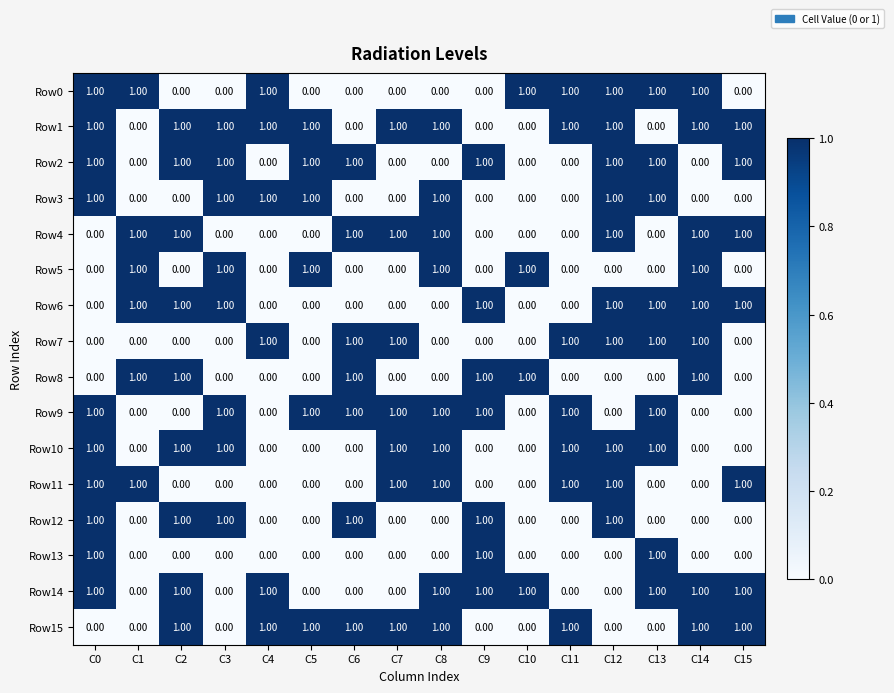

What is the sum of all Row2 values?

9